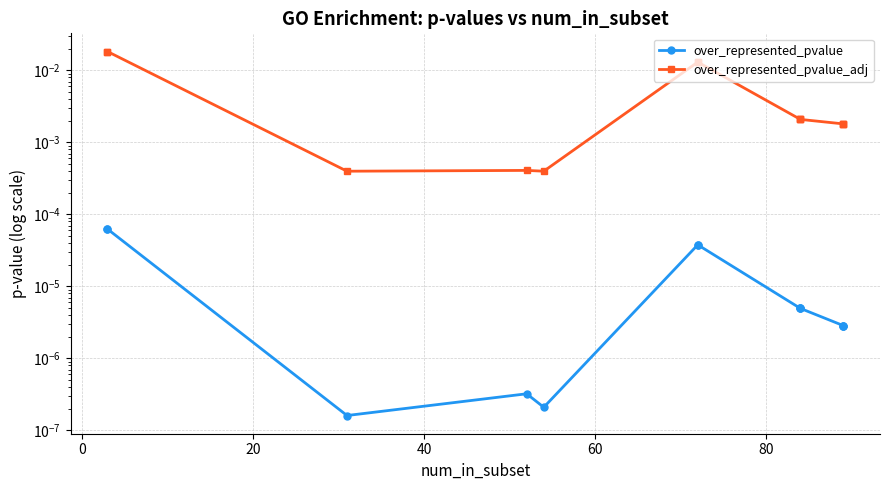

What position from the left is 60?

5